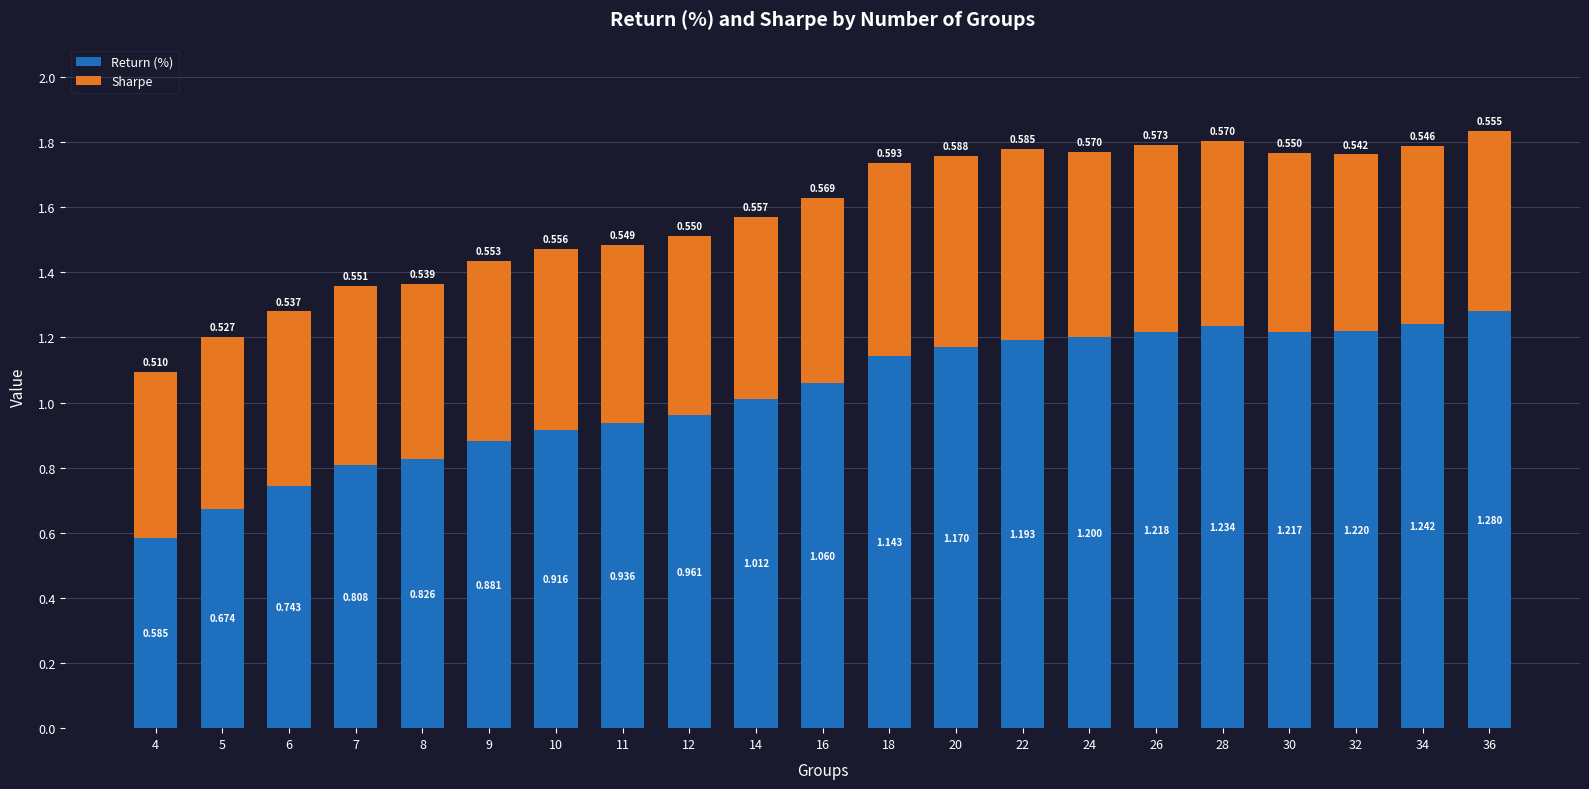

What are all the series names shown in the legend?

Return (%), Sharpe